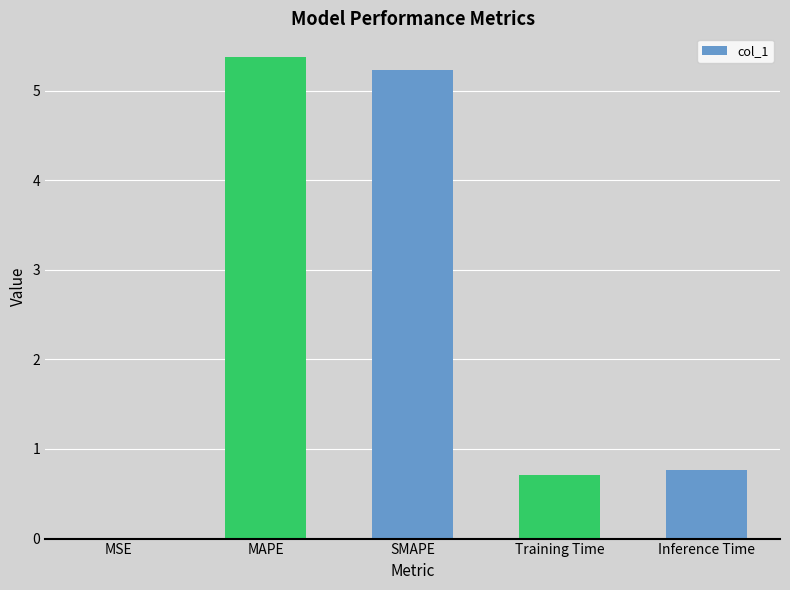

At which category does the chart reach its peak across all series?

MAPE